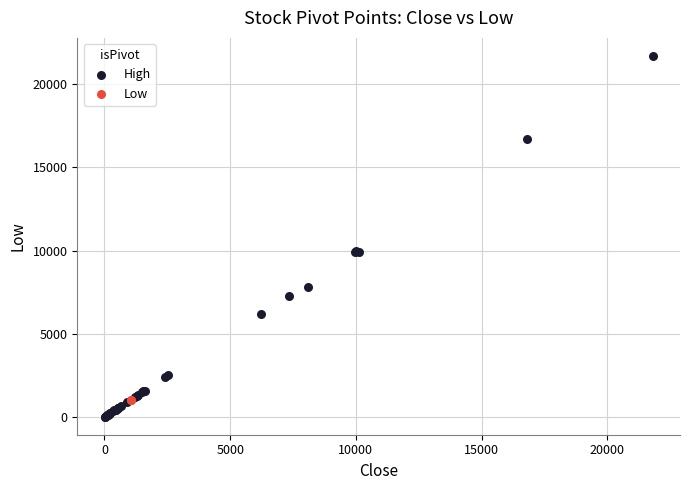

Which series contains the highest Y value?

High